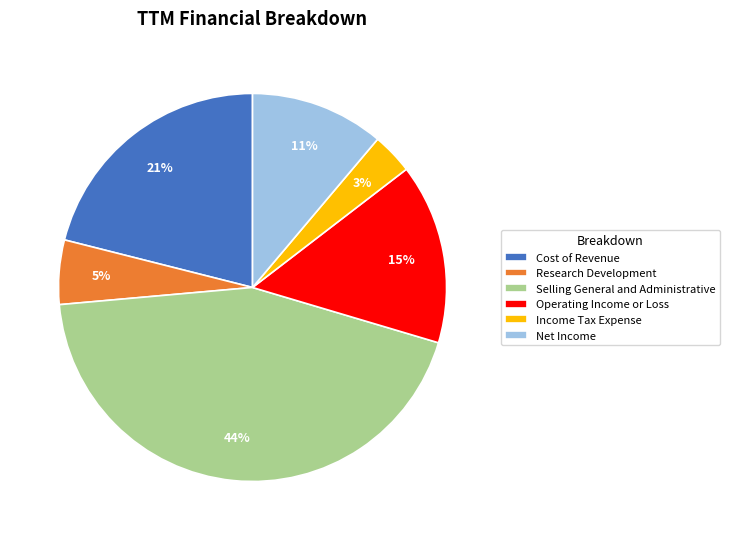

Rank the categories by value from highest to lowest.

Selling General and Administrative, Cost of Revenue, Operating Income or Loss, Net Income, Research Development, Income Tax Expense